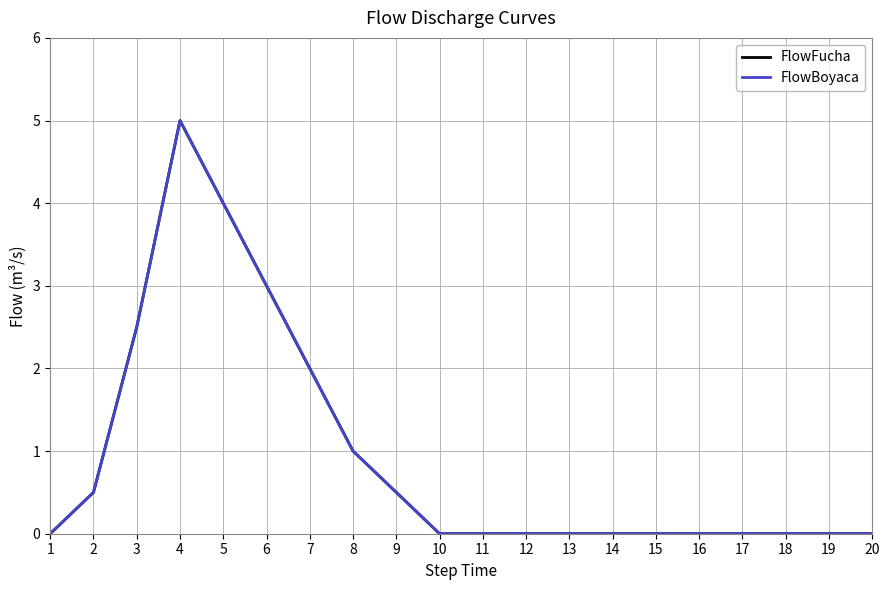

Does the chart have visible grid lines?

Yes